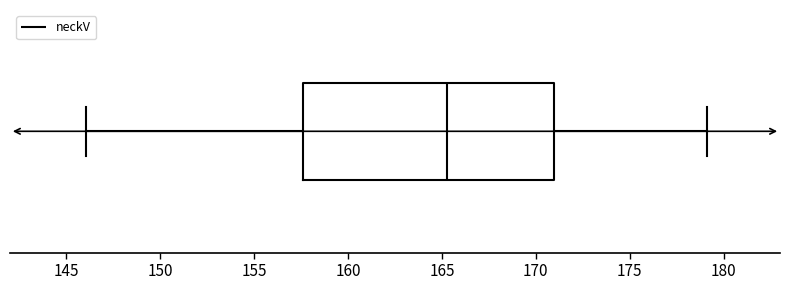

Transcribe this box plot: give where the median line is, the range the box spans, and where the two whiskers end, as read against the x-axis. The values are not printed on the chart, so give them approximately, as read against the axis.

median 165.0, box 157.5 to 171.0, whiskers 146.0 to 179.0